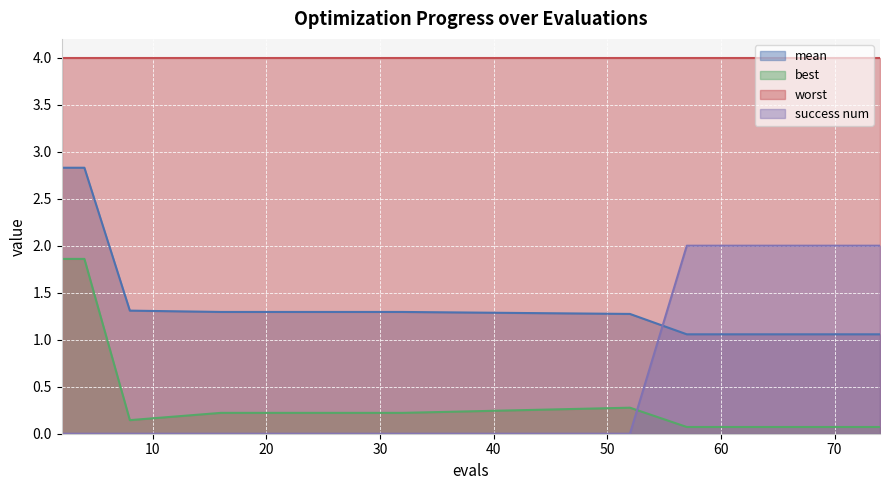

What is the maximum value shown in the chart?

4.0